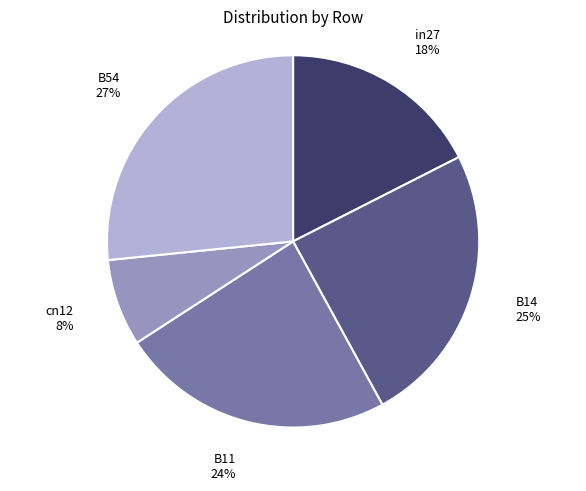

Combined, do B14 and B11 account for over 50%?

No